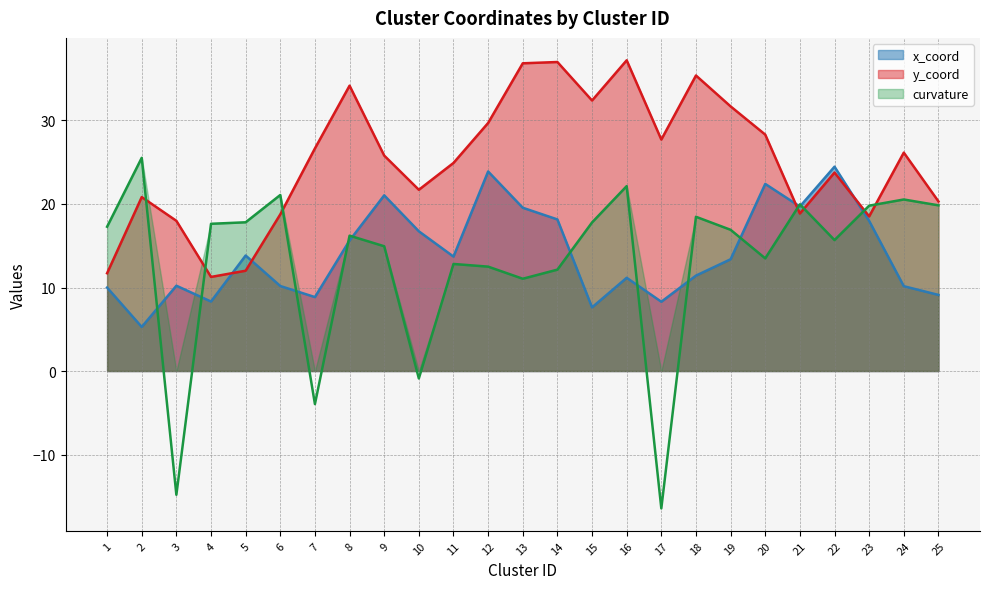

List the labels in order of curvature value, smallest first.

17, 3, 7, 10, 13, 14, 12, 11, 20, 9, 22, 8, 19, 1, 4, 15, 5, 18, 23, 25, 21, 24, 6, 16, 2